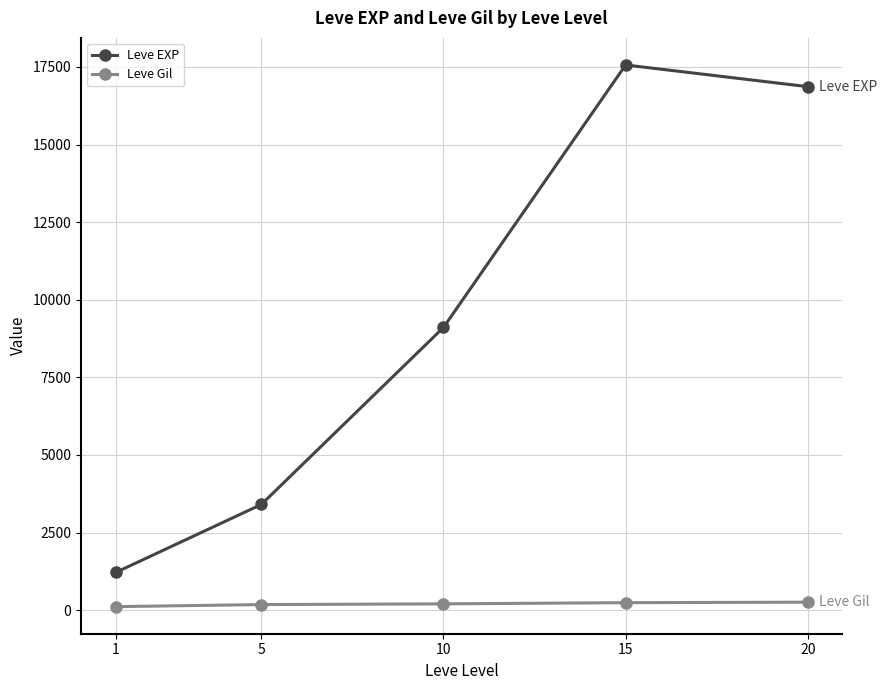

List the series in order of their overall mean, highest first.

Leve EXP, Leve Gil